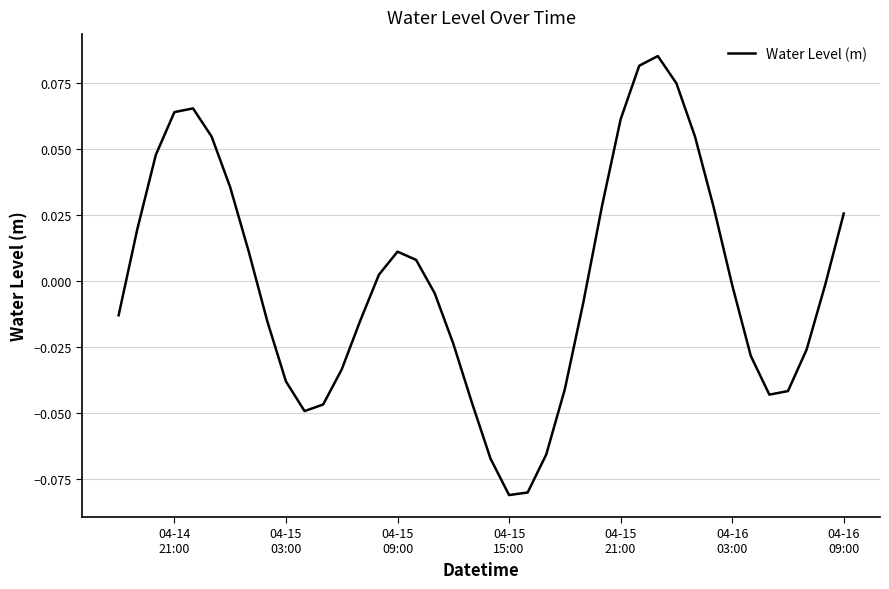

How many lines are shown in the chart?

1